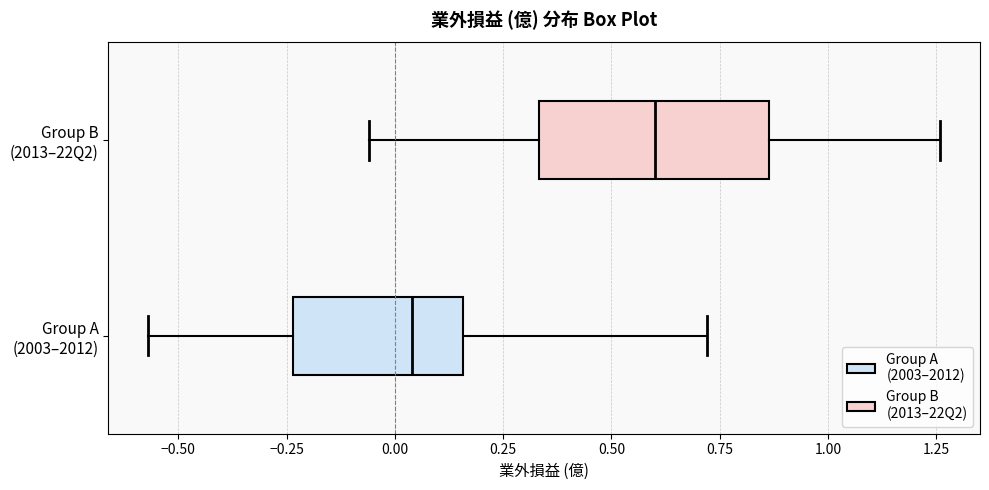

Which box is the widest, from its left edge to its right edge?

Group B (2013–22Q2)